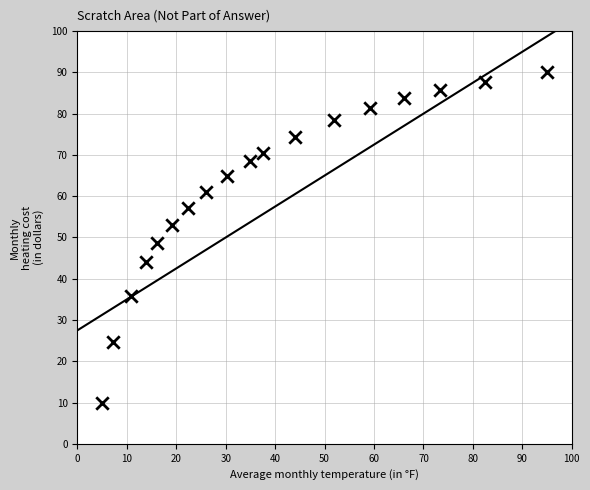

What is the range of X values (max minus min)?

90.0